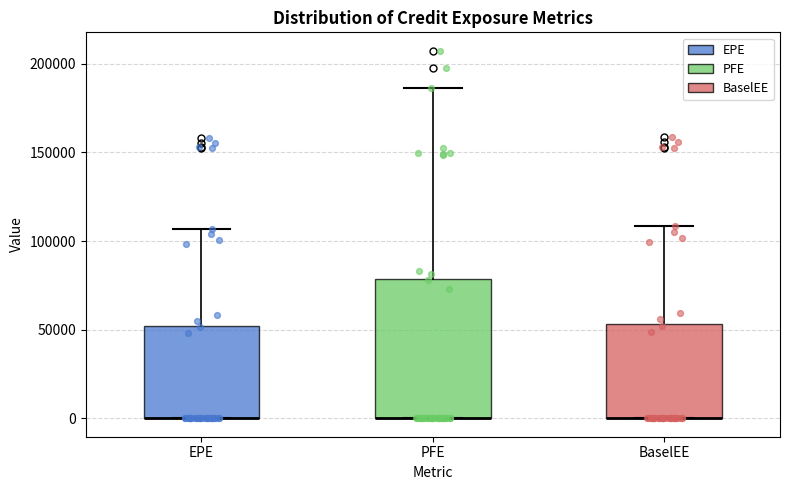

Which box is the tallest, from its lower edge to its upper edge?

PFE